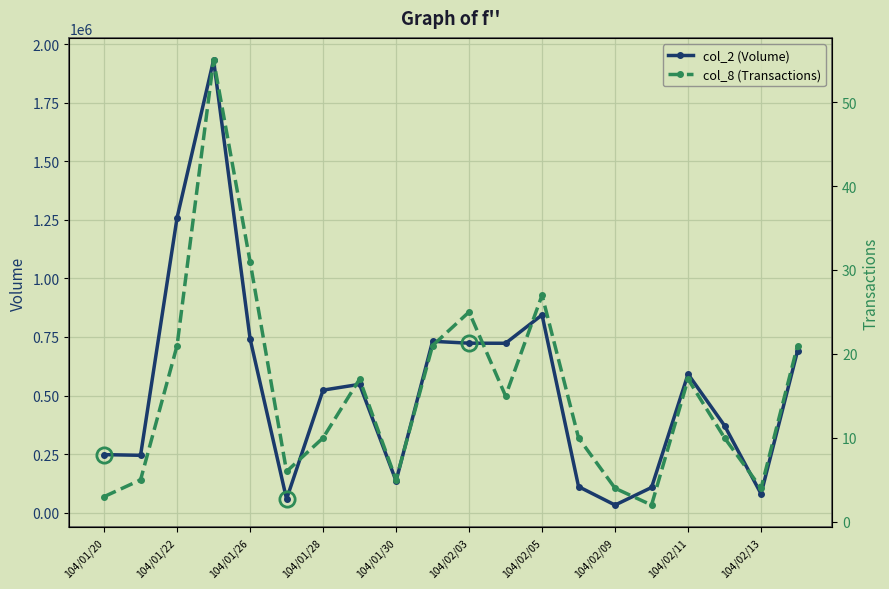

In col_2 (Volume), how many points are higher than both neighbors (excluding endpoints)?

5